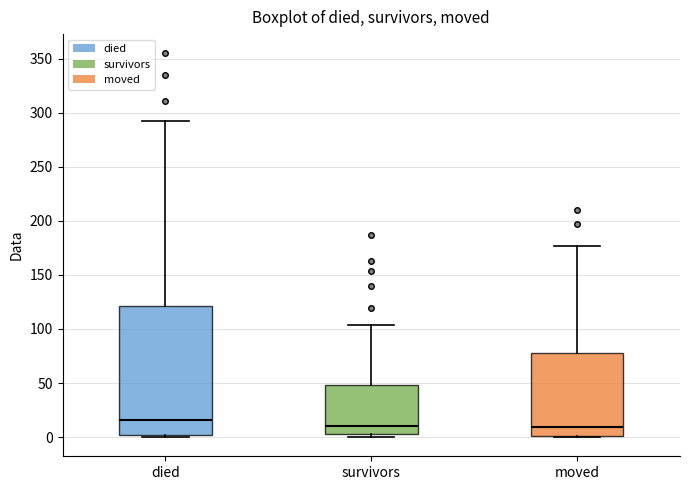

Reading left to right, read every box against the y-axis: the position of its median line, the range the box covers, and the ends of its whiskers. The values are not printed on the chart, so give them approximately, as read against the axis.

died: median 15, box 0 to 120, whiskers 0 to 290
survivors: median 10, box 5 to 50, whiskers 0 to 105
moved: median 10, box 0 to 80, whiskers 0 to 175